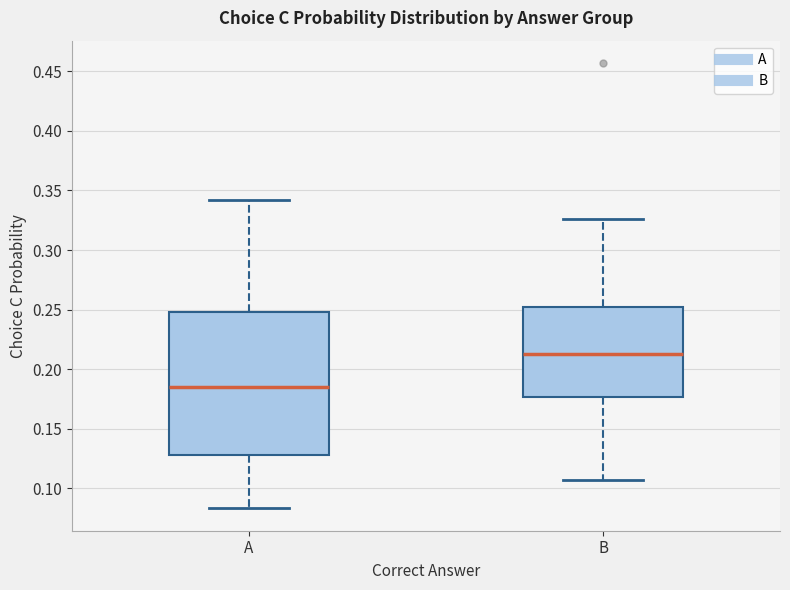

Comparing the boxes themselves (not the whiskers), which one is the tallest?

A